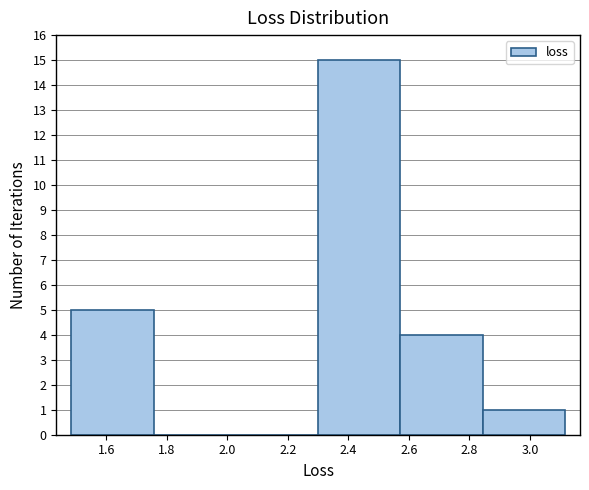

What is the height of the bar covering 1.48 to 1.76 on the x-axis? Neither the bar edges nor the heights are printed on the chart, so give them approximately, as read against the axes.

5